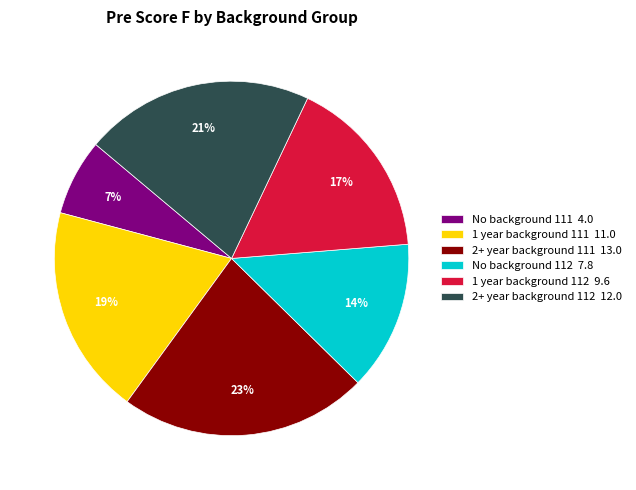

To the nearest percent, what is the difference between the largest and smallest slice percentages?

16%